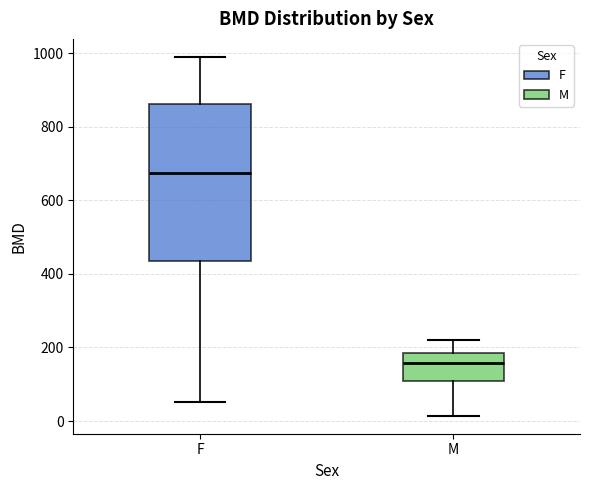

Where does the upper whisker of the box for F end on the y-axis? The values are not printed on the chart, so give them approximately, as read against the axis.

1000